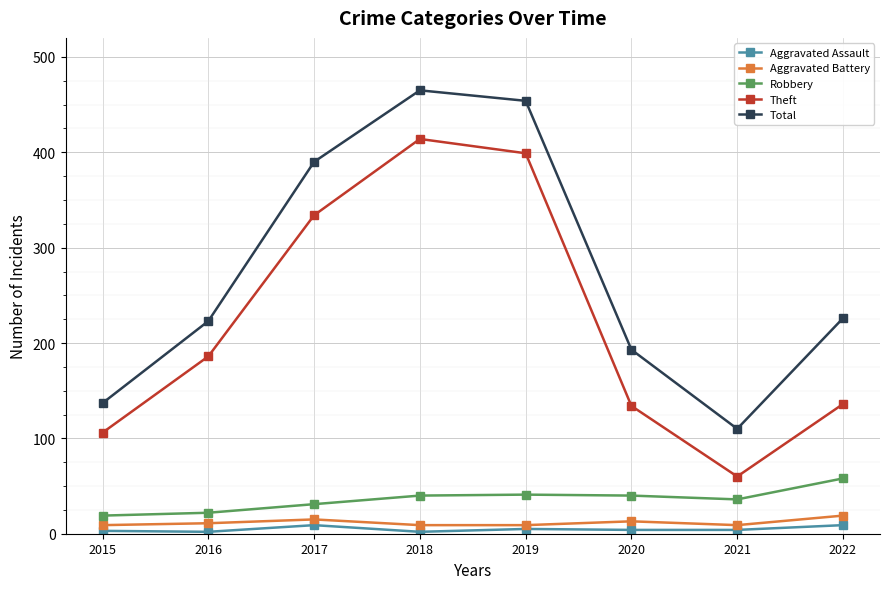

Where is Theft nearest to the value 237?

2016